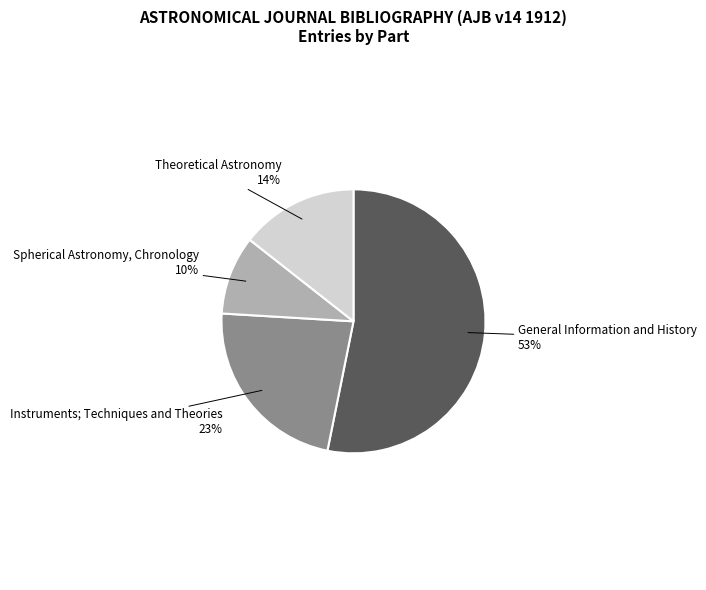

How many slices are in this pie chart?

4